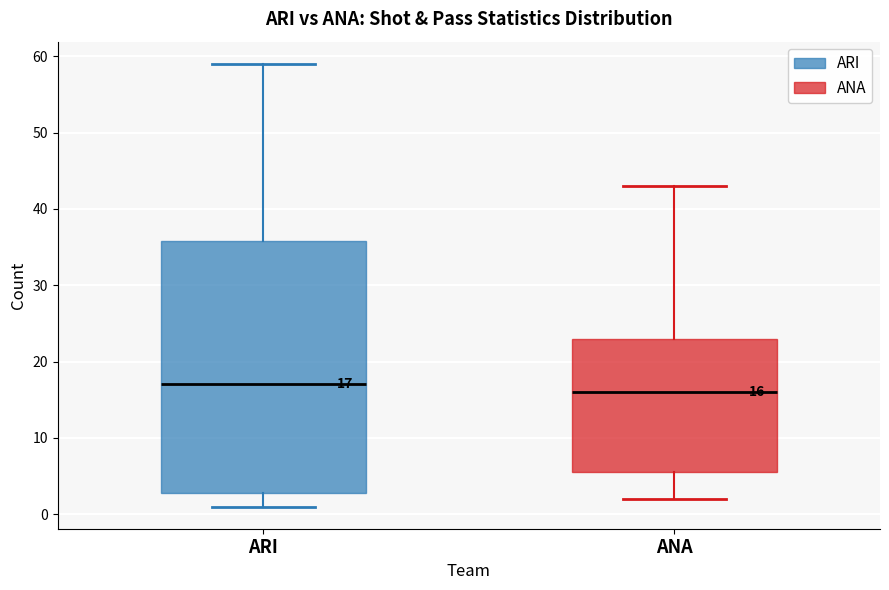

Which box's median line is the lowest?

ANA